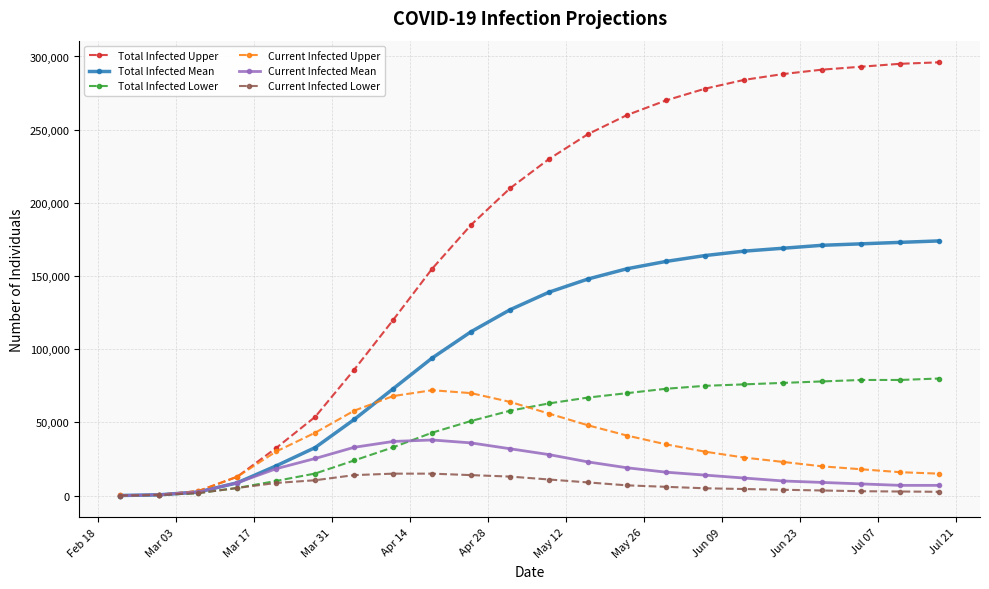

What is the greatest value displayed?

296000